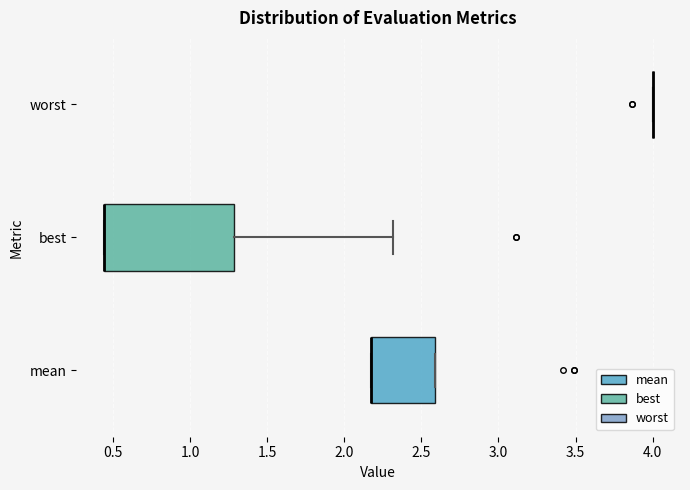

Reading bottom to top, transcribe this box plot: for each box, give where its median line is, the range the box spans, and where its two whiskers end, as read against the x-axis. The values are not printed on the chart, so give them approximately, as read against the axis.

mean: median 2.15 (drawn on the box's left edge), box 2.15 to 2.60, whiskers 2.15 to 2.60
best: median 0.45 (drawn on the box's left edge), box 0.45 to 1.30, whiskers 0.45 to 2.30
worst: box collapsed to a line at 4.00, whiskers 4.00 to 4.00